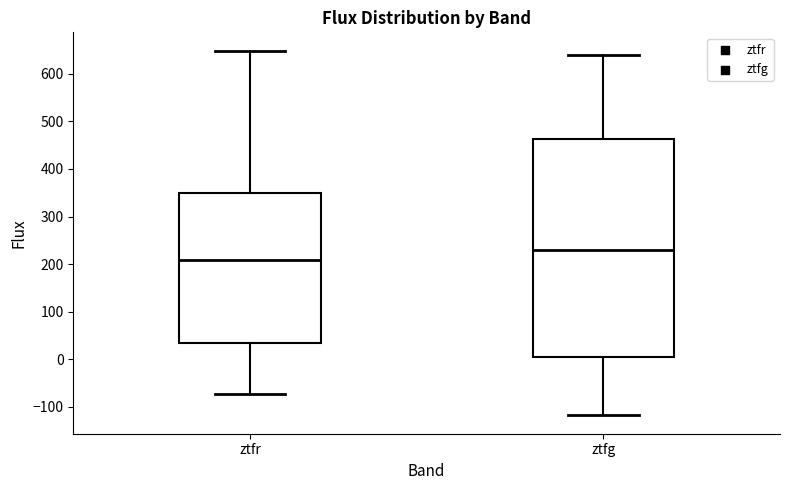

Comparing the boxes themselves (not the whiskers), which one is the tallest?

ztfg